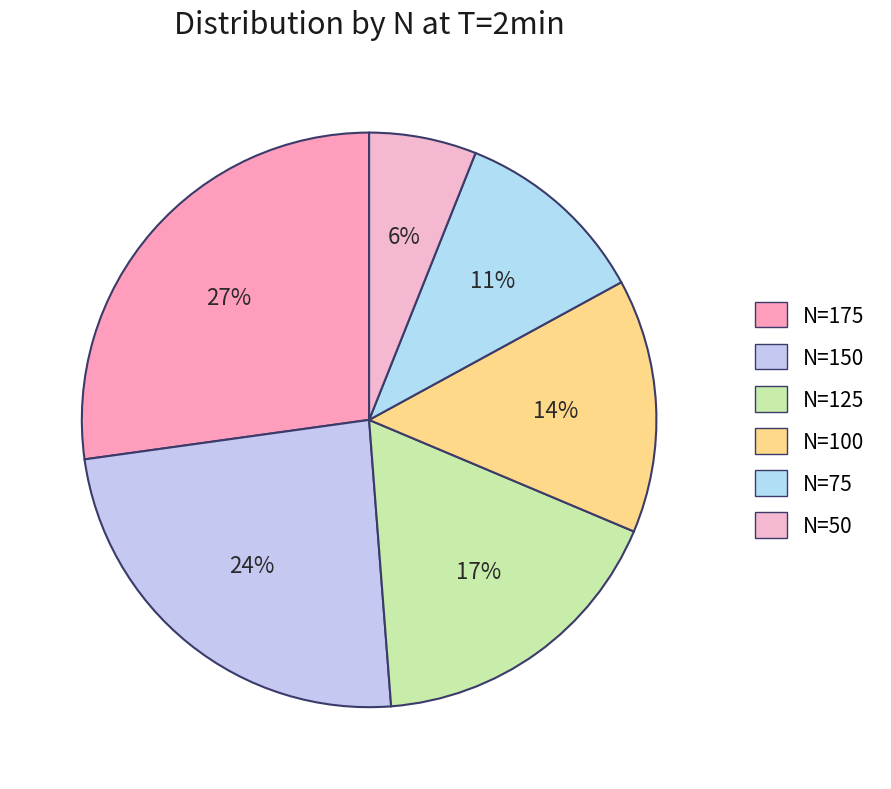

Do N=75 and N=175 together represent more than half of the pie?

No